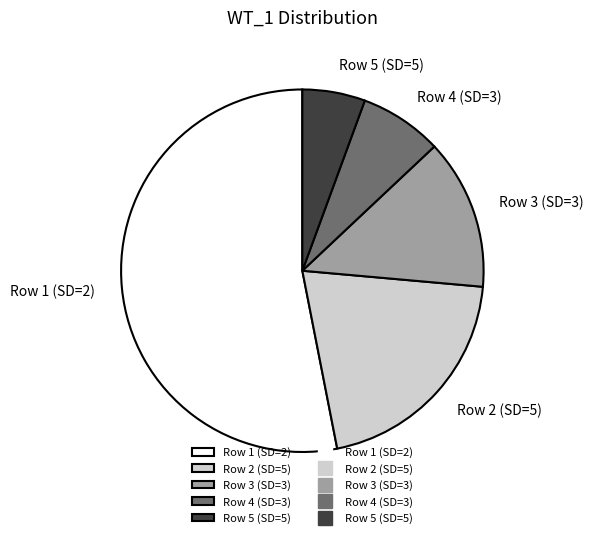

Which slice is the largest?

Row 1 (SD=2)